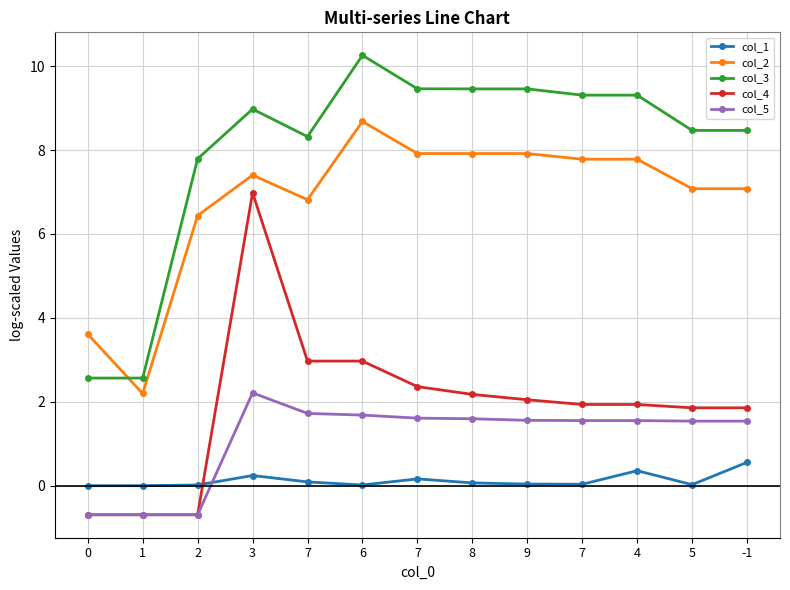

True or false: col_3 and col_1 intersect in this chart.

False